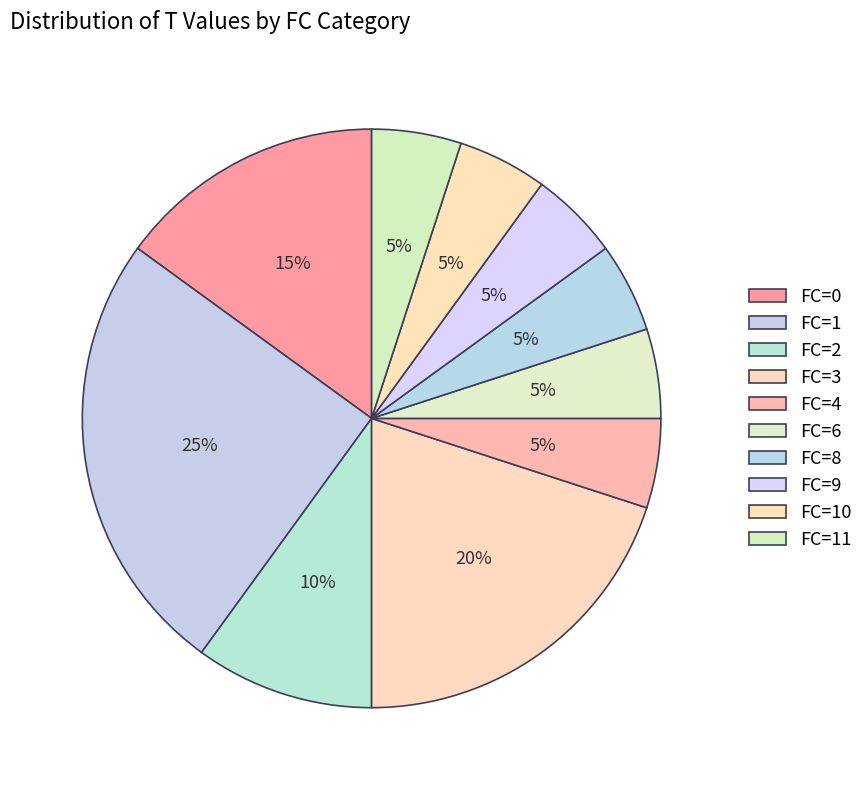

Count the number of slices in the pie.

10